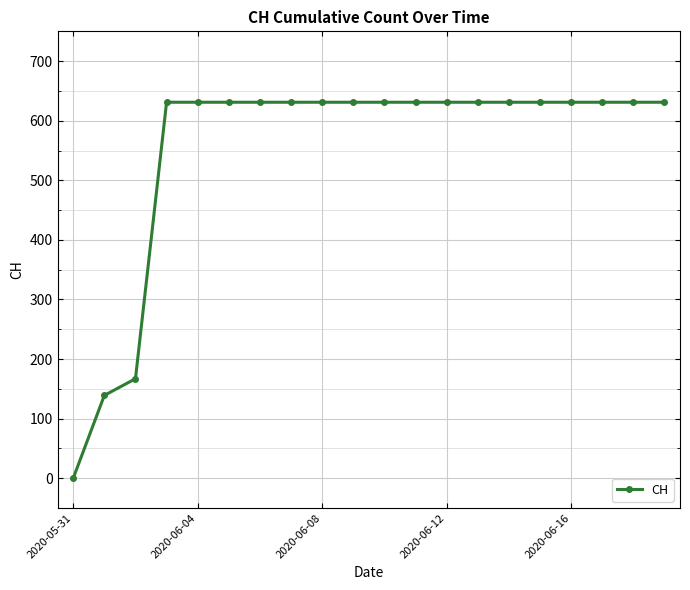

What is the maximum value shown in the chart?

631